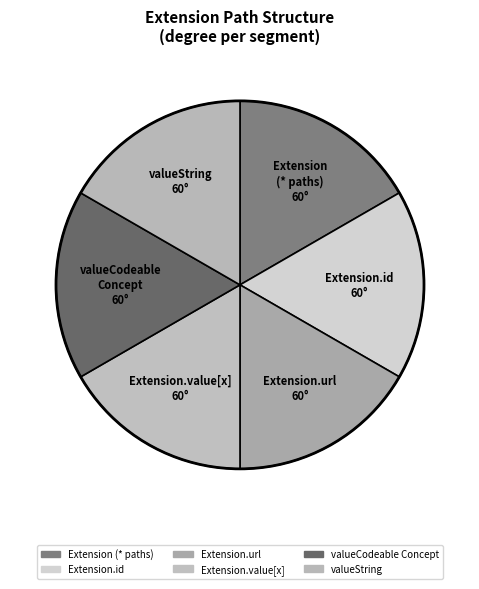

True or false: Extension (* paths) accounts for 17% of the total.

True